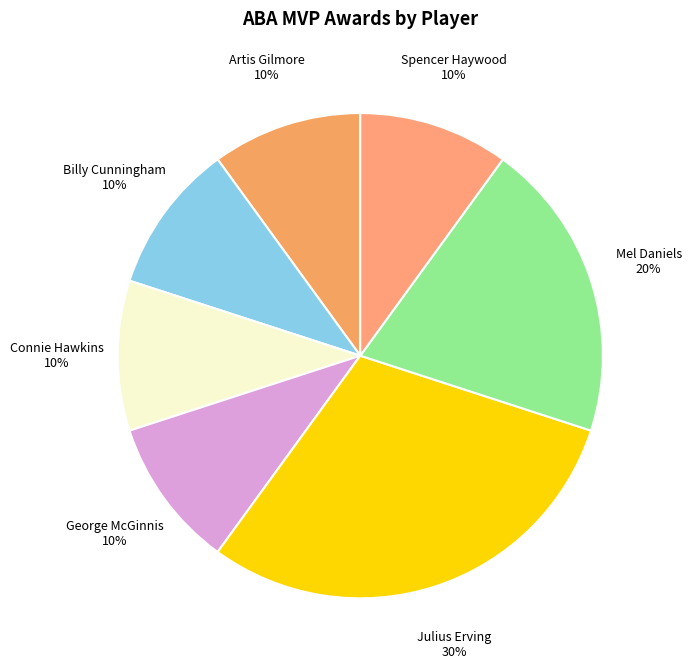

True or false: Julius Erving accounts for 16% of the total.

False